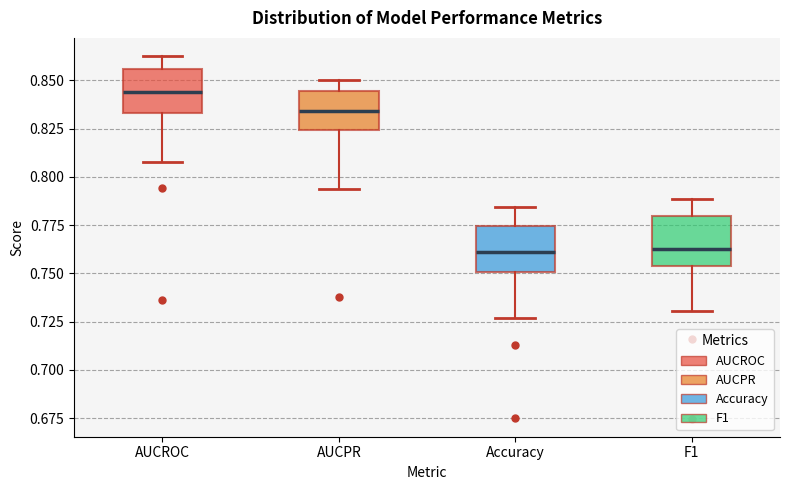

Reading left to right, read every box against the y-axis: the position of its median line, the range the box covers, and the ends of its whiskers. The values are not printed on the chart, so give them approximately, as read against the axis.

AUCROC: median 0.845, box 0.835 to 0.855, whiskers 0.810 to 0.865
AUCPR: median 0.835, box 0.825 to 0.845, whiskers 0.795 to 0.850
Accuracy: median 0.760, box 0.750 to 0.775, whiskers 0.725 to 0.785
F1: median 0.765, box 0.755 to 0.780, whiskers 0.730 to 0.790